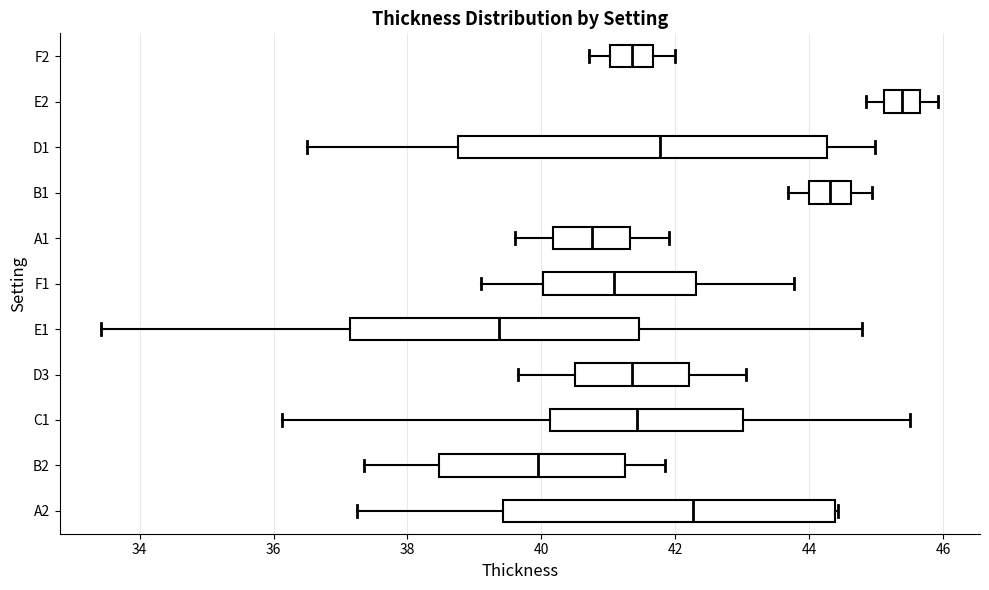

Which box's median line is the furthest to the left?

E1